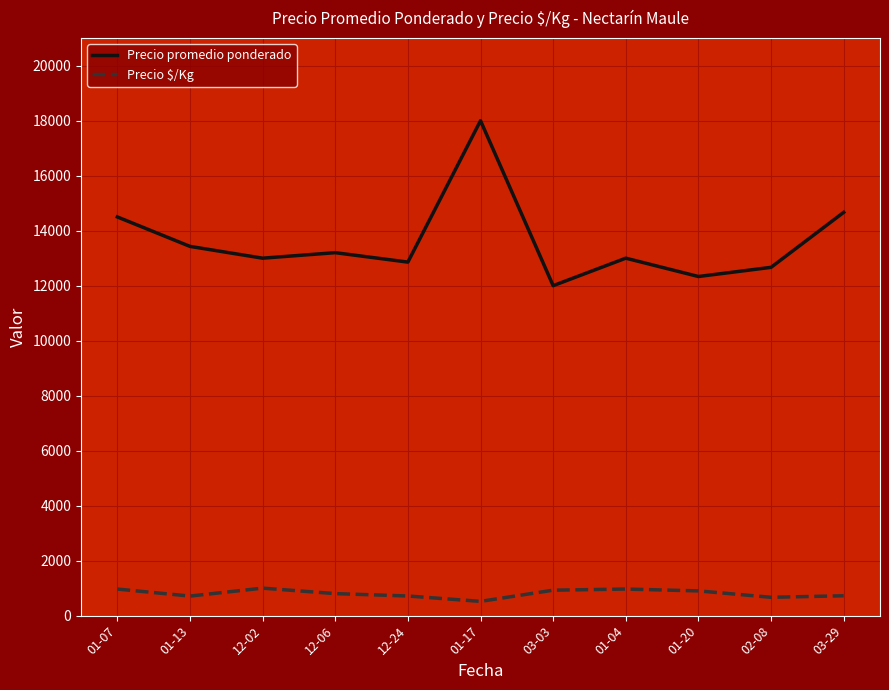

The Precio promedio ponderado series shows 18000.0 at 01-17. True or false?

True